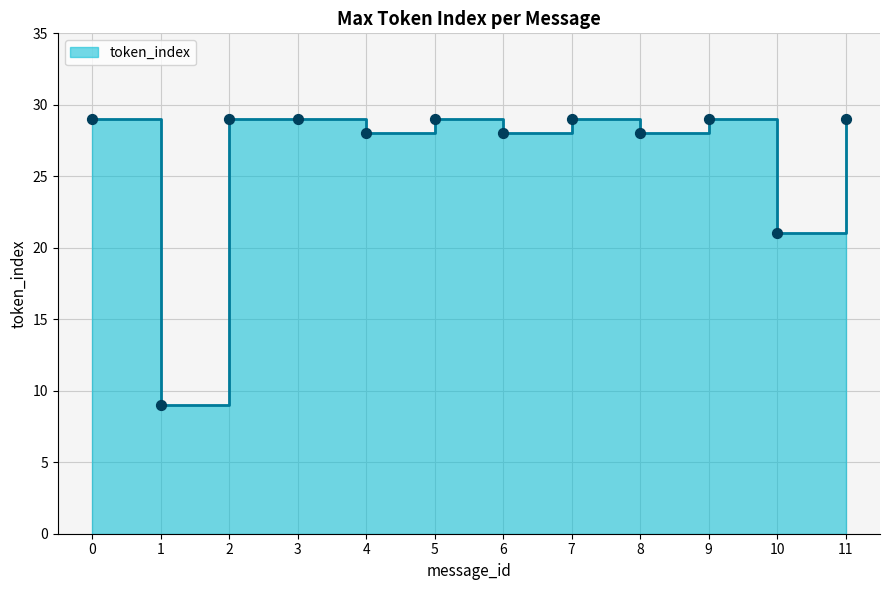

Approximately how many times larger is the value at 0 compared to 5?

1.0